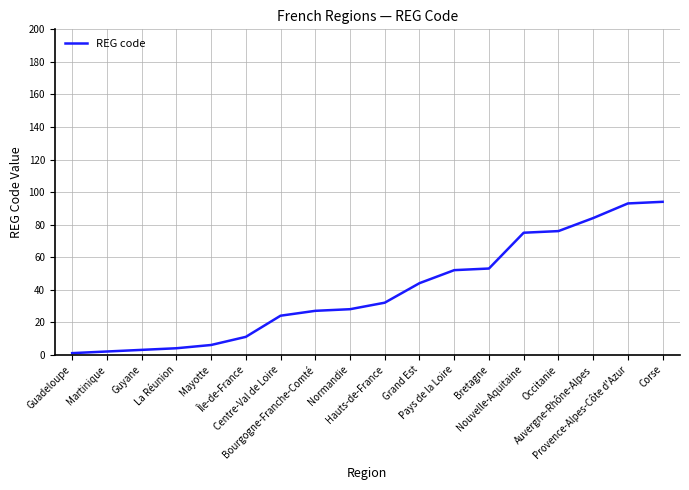

Count the number of categories in the chart.

18